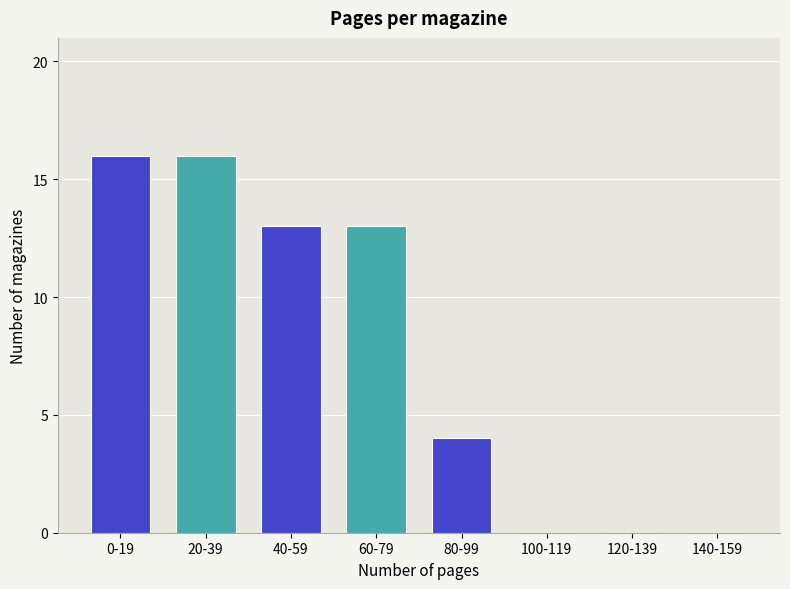

Reading right to left, list all the values displayed in this chart.

140-159=0	120-139=0	100-119=0	80-99=4	60-79=13	40-59=13	20-39=16	0-19=16